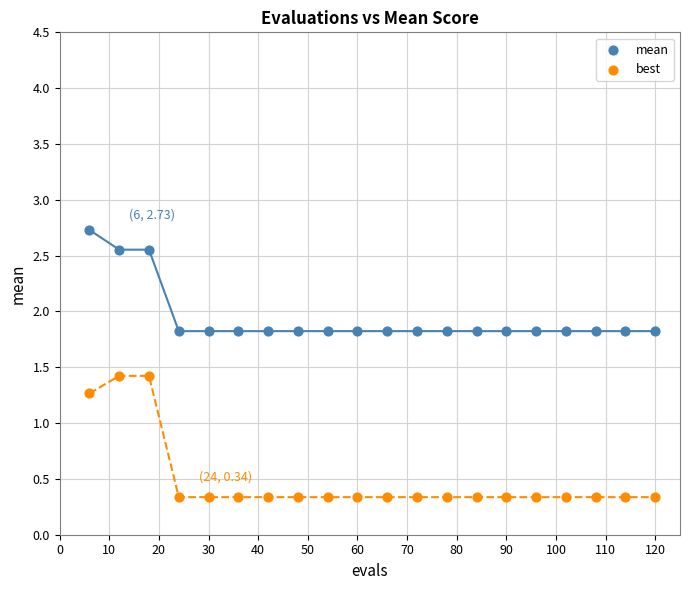

Which series has the widest spread of Y values?

best